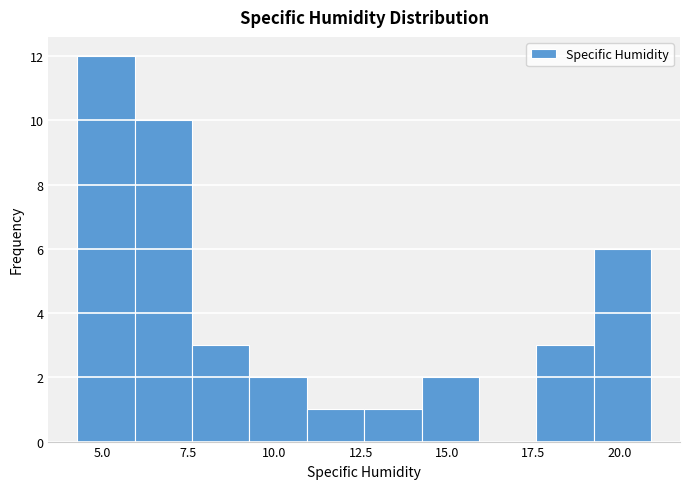

Around what value on the x-axis is the tallest bar? Give the approximate position of its centre, as read against the axis.

5.0